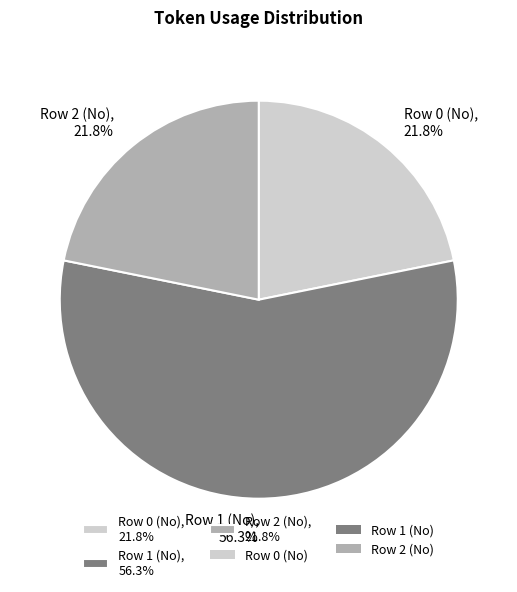

To the nearest percent, what is the difference between the largest and smallest slice percentages?

35%